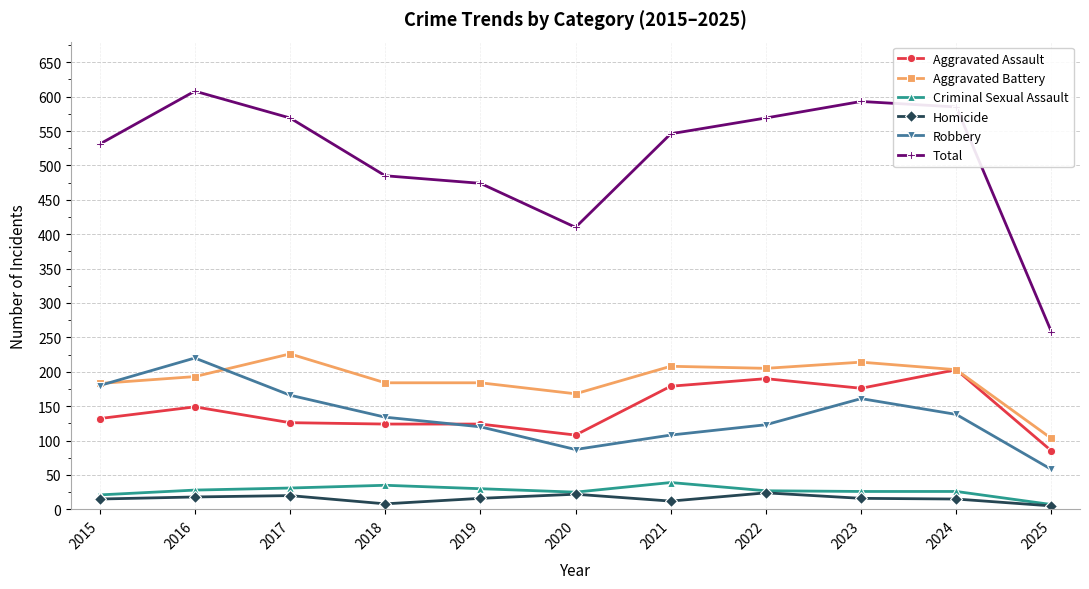

How many data points does each series have?

11